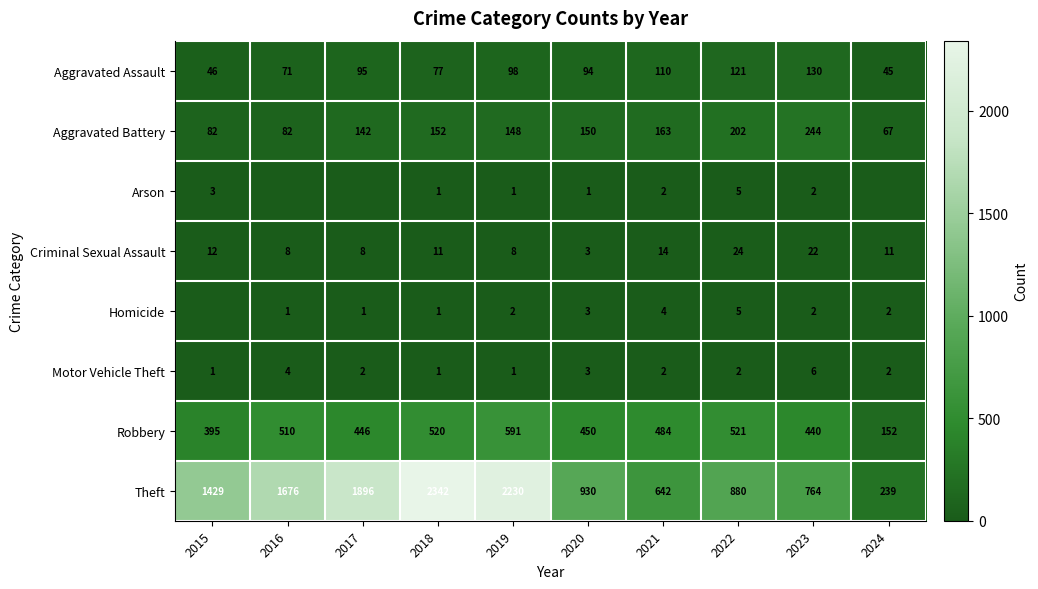

True or false: Criminal Sexual Assault has a value of 22 at 2023.

True